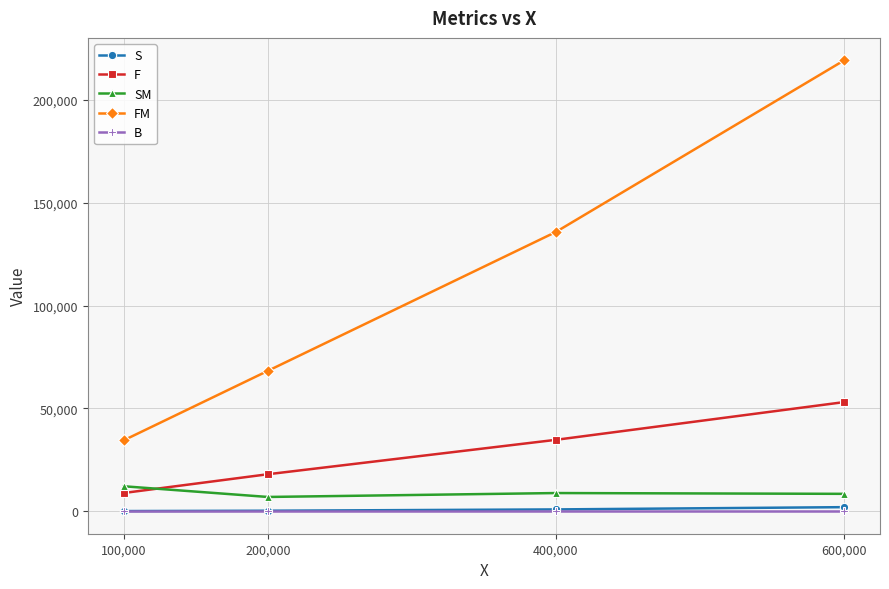

What is the total value across all series at 100,000?

55548.6